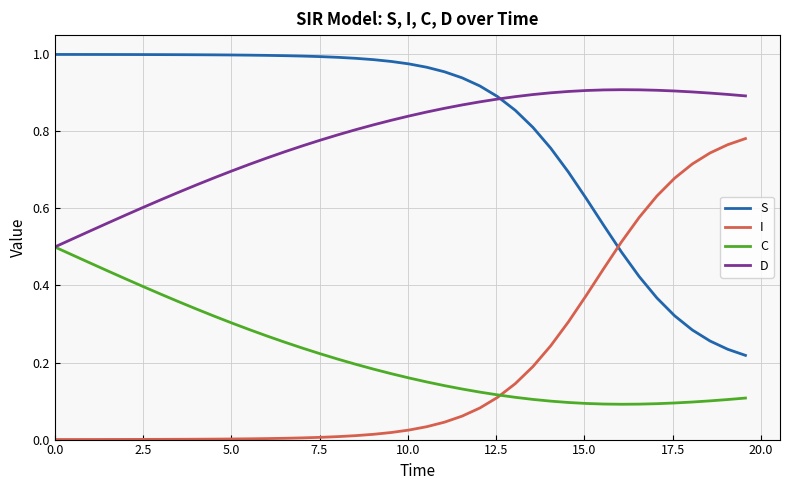

True or false: D and I intersect in this chart.

False